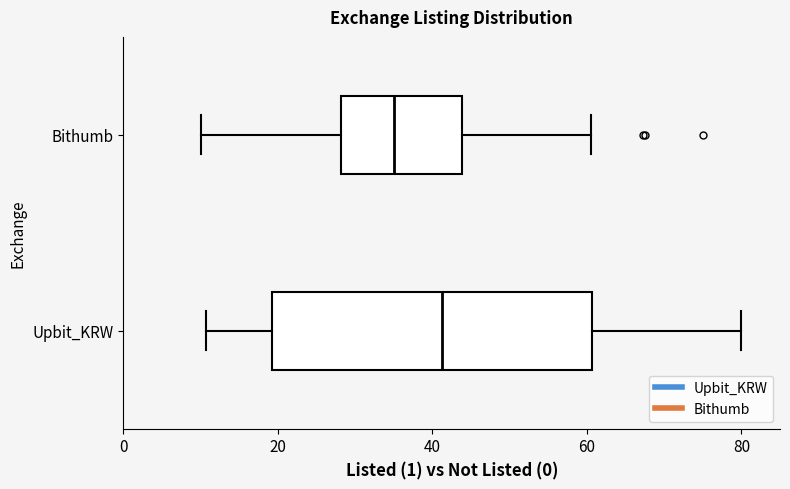

Which box has the furthest to the right median line?

Upbit_KRW